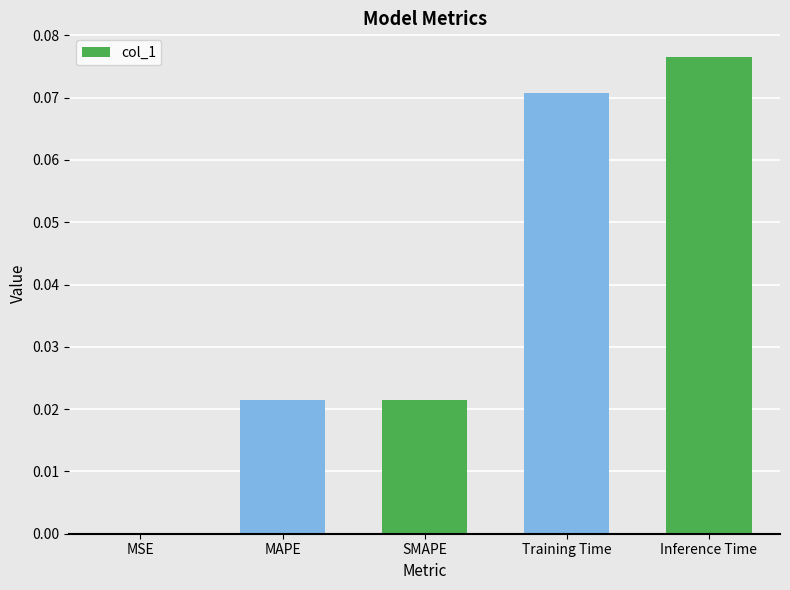

Between Training Time and SMAPE, which is larger?

Training Time